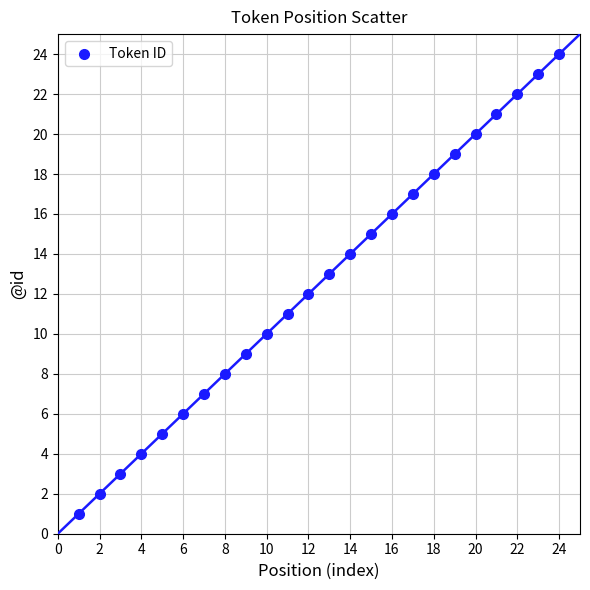

What is the range of Y values (max minus min)?

23